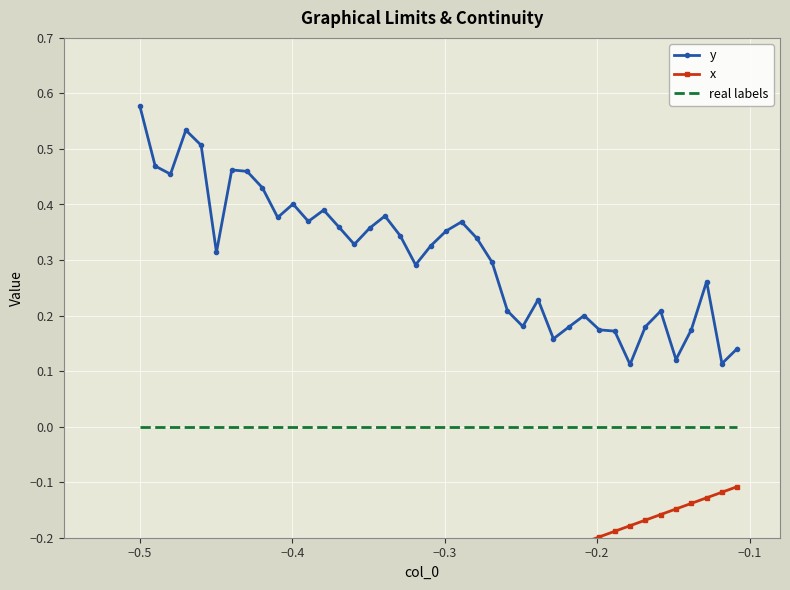

At how many categories does at least one series exceed 0?

40